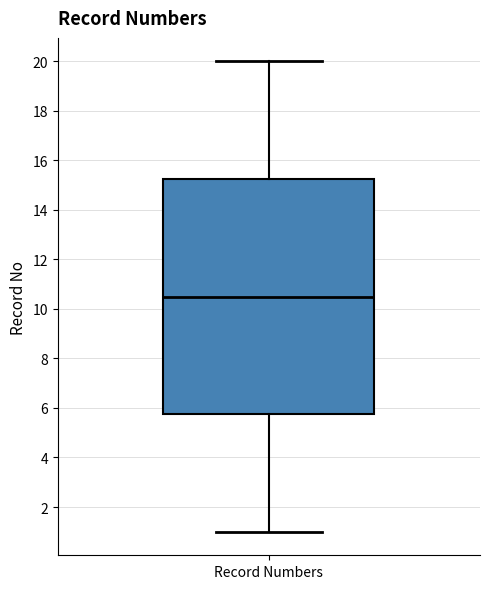

Transcribe this box plot: give where the median line is, the range the box spans, and where the two whiskers end, as read against the y-axis. The values are not printed on the chart, so give them approximately, as read against the axis.

median 10.6, box 5.8 to 15.2, whiskers 1.0 to 20.0